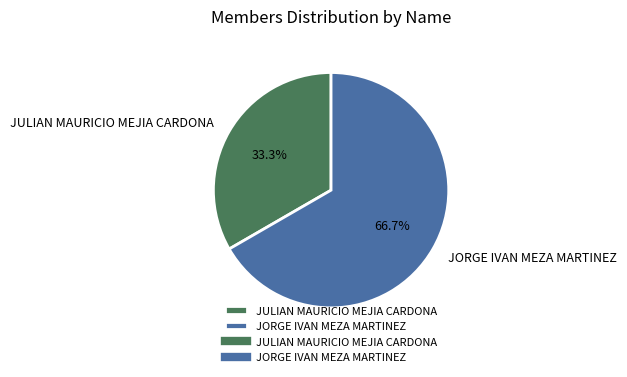

To the nearest percent, what is the difference between the largest and smallest slice percentages?

33%